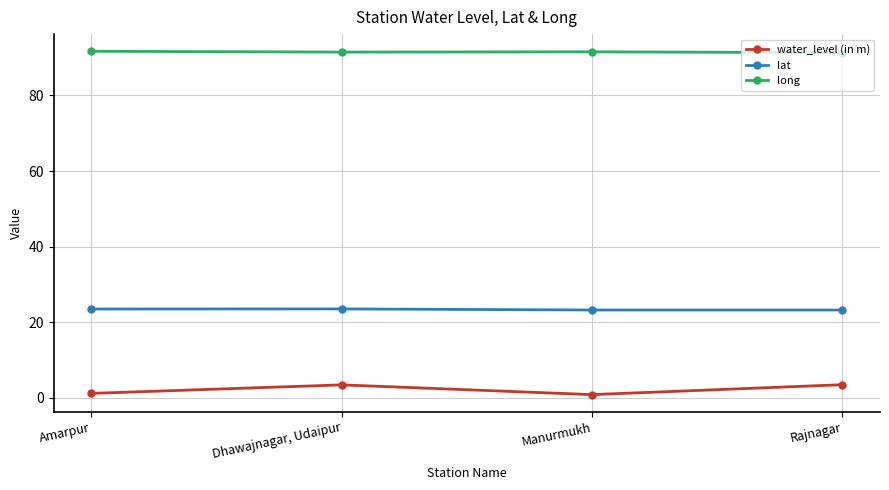

Which series changed the most between Amarpur and Rajnagar?

water_level (in m)